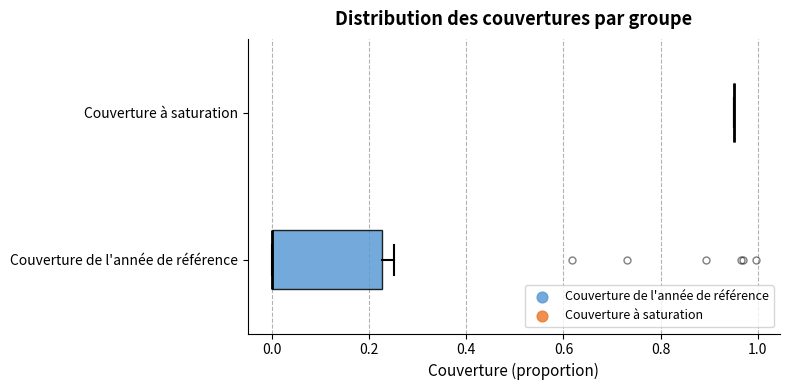

Where does the right whisker of the box for Couverture de l'année de référence end on the x-axis? The values are not printed on the chart, so give them approximately, as read against the axis.

0.26